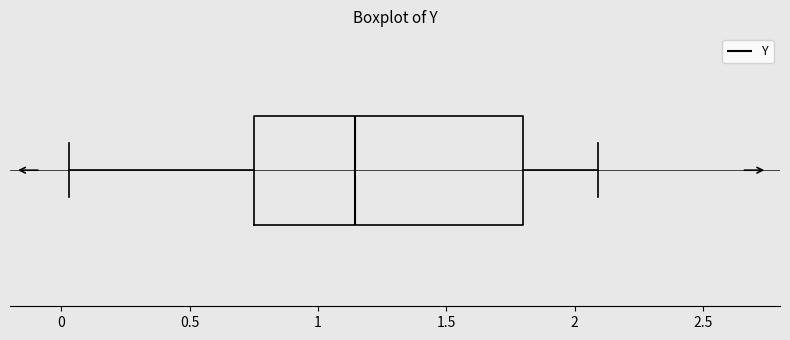

Read this box plot against the x-axis: the position of the median line, the range covered by the box, and the ends of both whiskers. The values are not printed on the chart, so give them approximately, as read against the axis.

median 1.15, box 0.75 to 1.80, whiskers 0.05 to 2.10